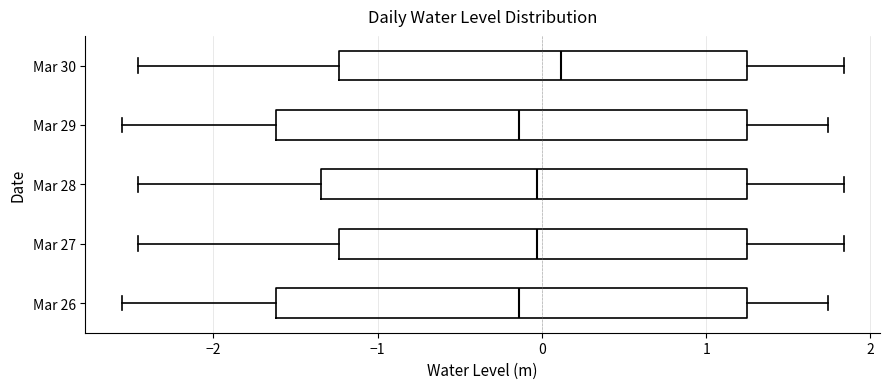

Reading bottom to top, transcribe this box plot: for each box, give where its median line is, the range the box spans, and where its two whiskers end, as read against the x-axis. The values are not printed on the chart, so give them approximately, as read against the axis.

Mar 26: median -0.1, box -1.6 to 1.3, whiskers -2.6 to 1.7
Mar 27: median 0.0, box -1.2 to 1.2, whiskers -2.5 to 1.8
Mar 28: median 0.0, box -1.3 to 1.2, whiskers -2.5 to 1.8
Mar 29: median -0.1, box -1.6 to 1.3, whiskers -2.6 to 1.7
Mar 30: median 0.1, box -1.2 to 1.2, whiskers -2.5 to 1.8